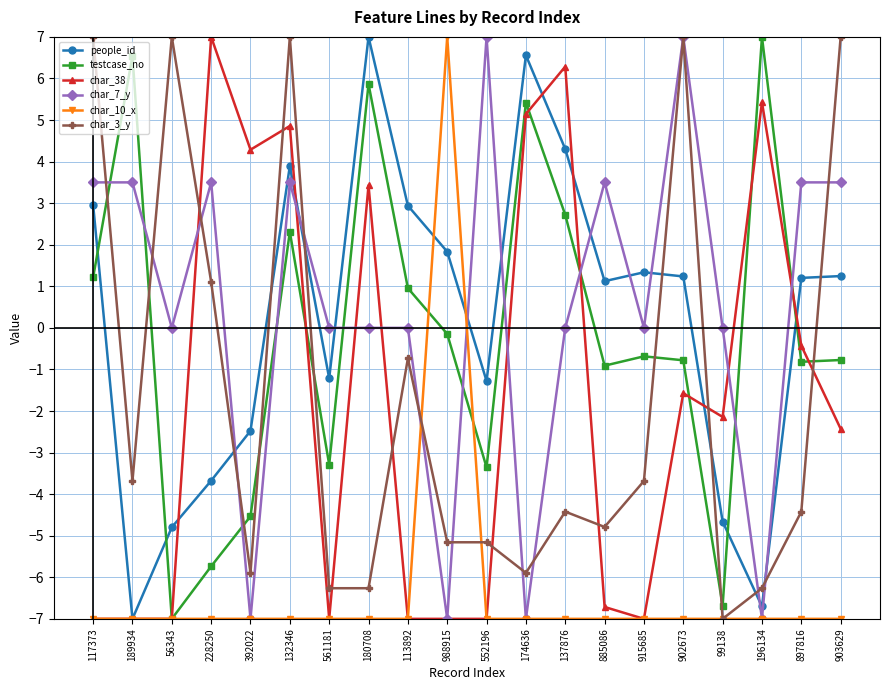

Does the chart have visible grid lines?

Yes